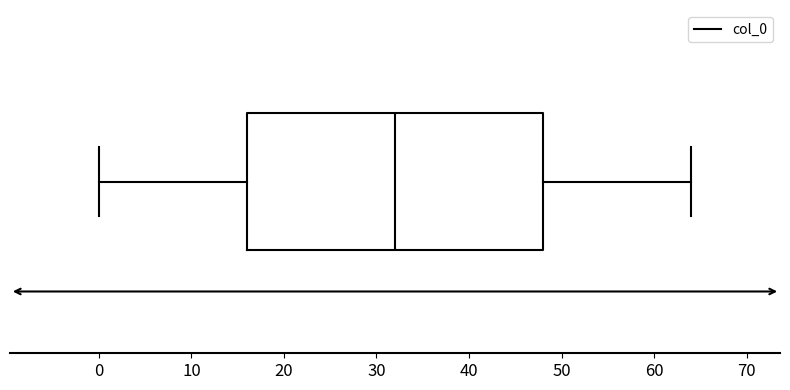

Read this box plot against the x-axis: the position of the median line, the range covered by the box, and the ends of both whiskers. The values are not printed on the chart, so give them approximately, as read against the axis.

median 32, box 16 to 48, whiskers 0 to 64